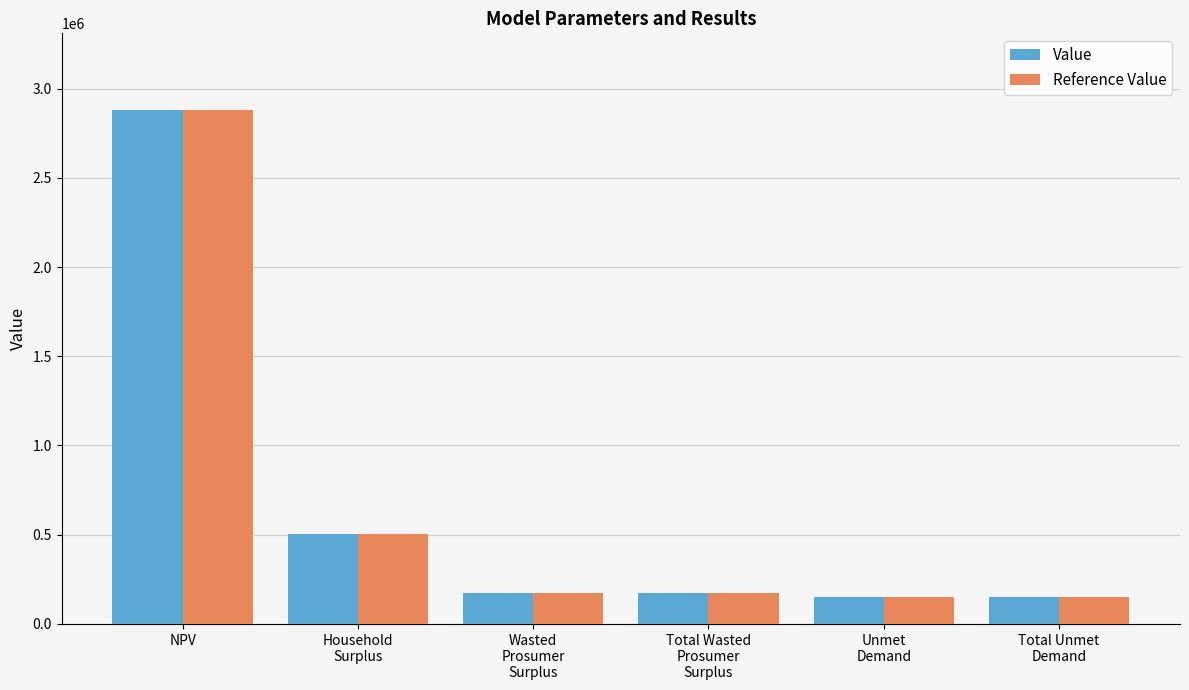

What is the maximum value shown in the chart?

2878703.9